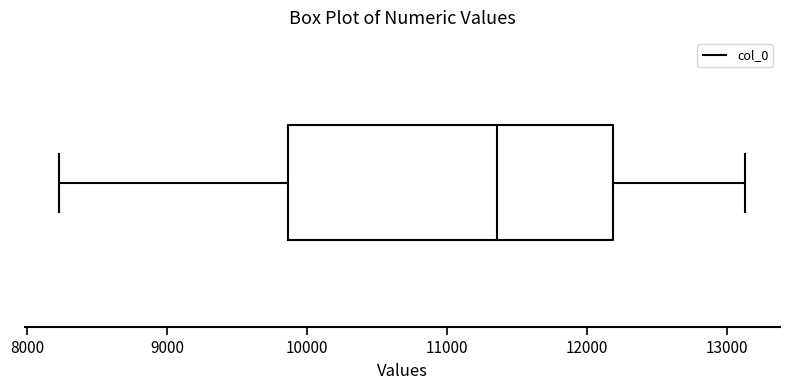

Read this box plot against the x-axis: the position of the median line, the range covered by the box, and the ends of both whiskers. The values are not printed on the chart, so give them approximately, as read against the axis.

median 11400, box 9900 to 12200, whiskers 8200 to 13100